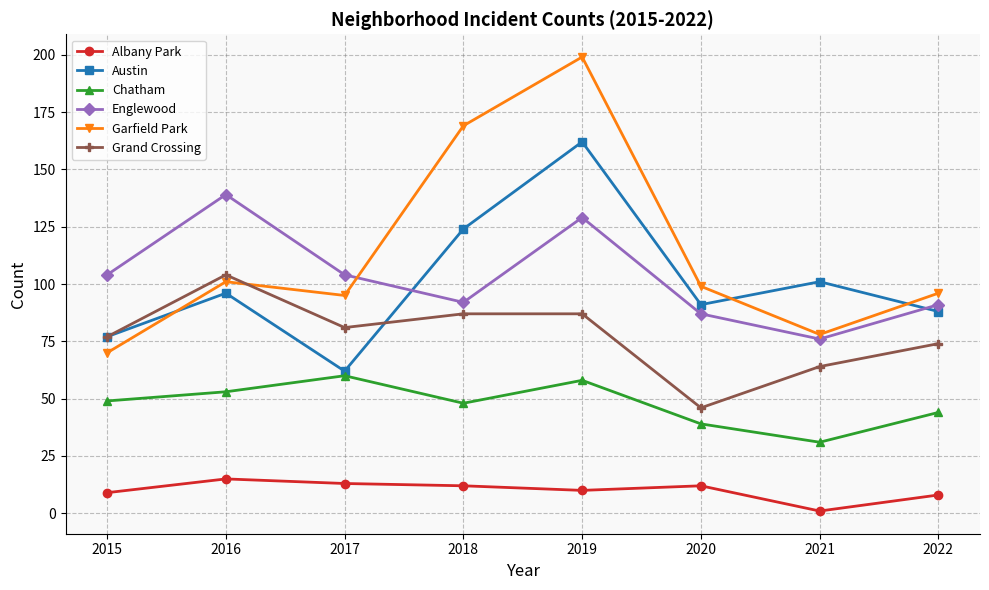

What is the difference between the second highest and second lowest values in the Austin series?

47